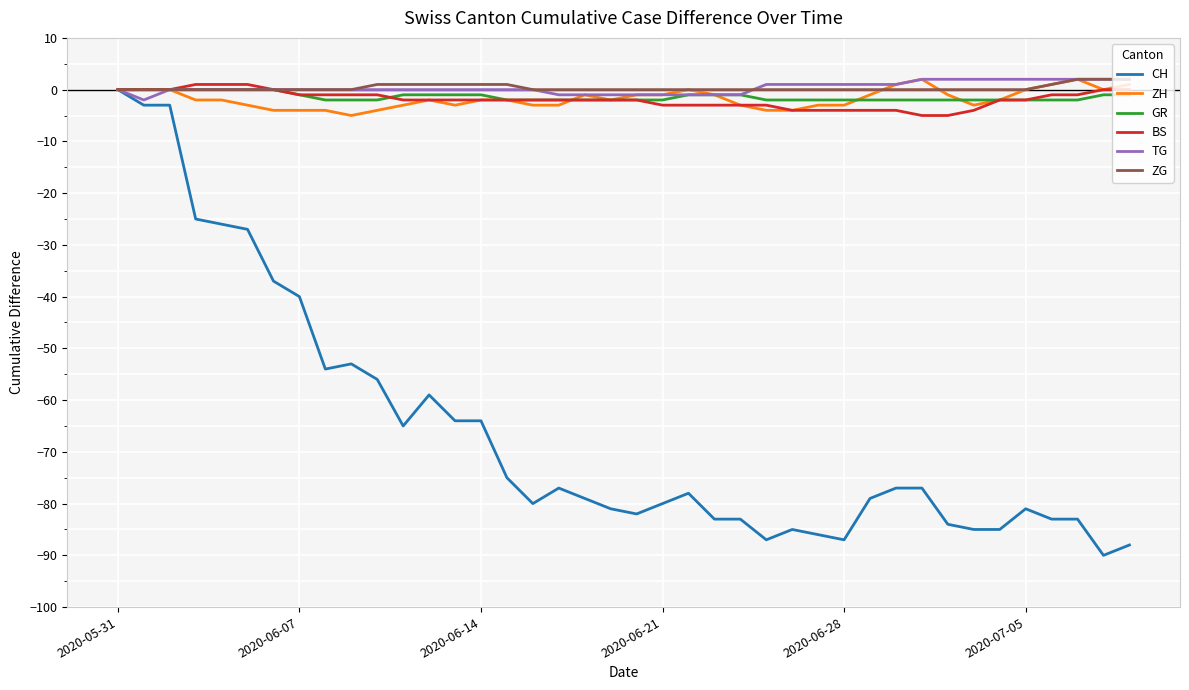

What is the smallest value displayed?

-90